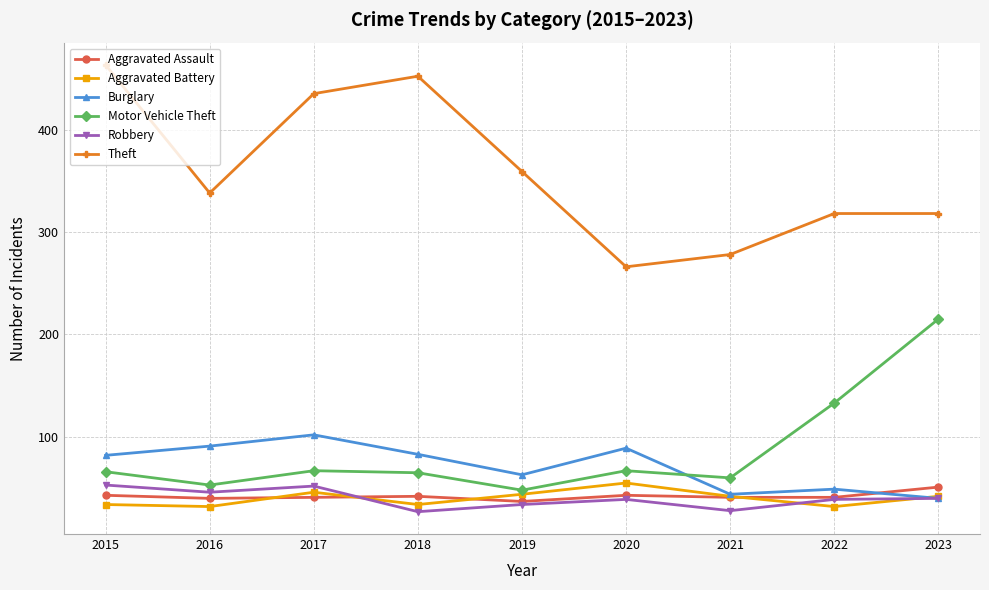

True or false: Theft has a value of 318 at 2023.

True